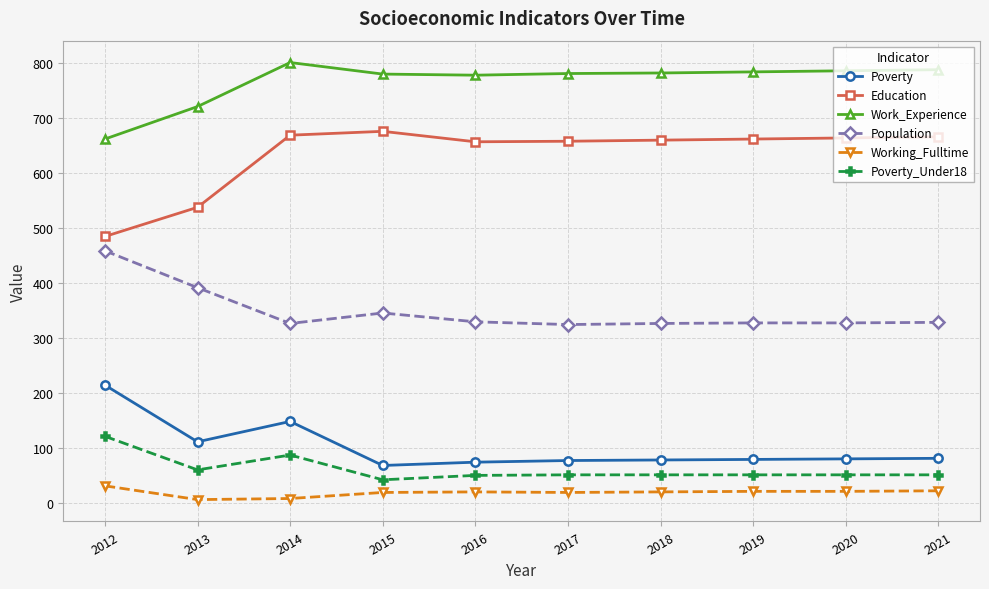

Which series has the largest range (max minus min)?

Education